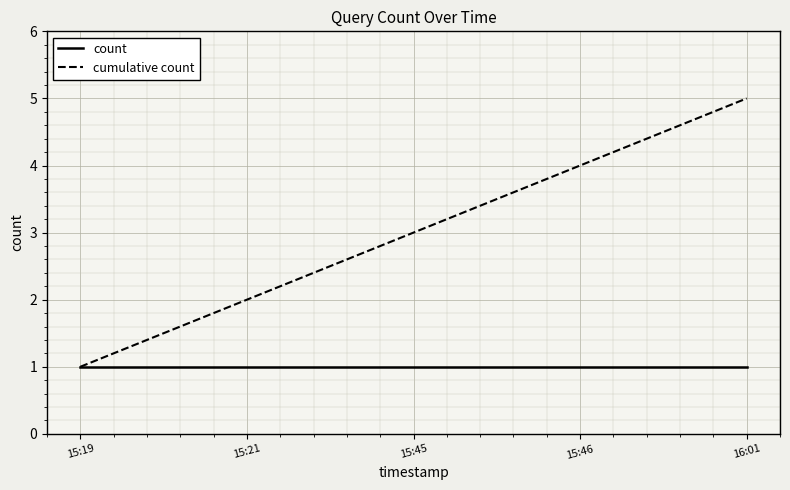

The value of count at 15:46 is 1. True or false?

True